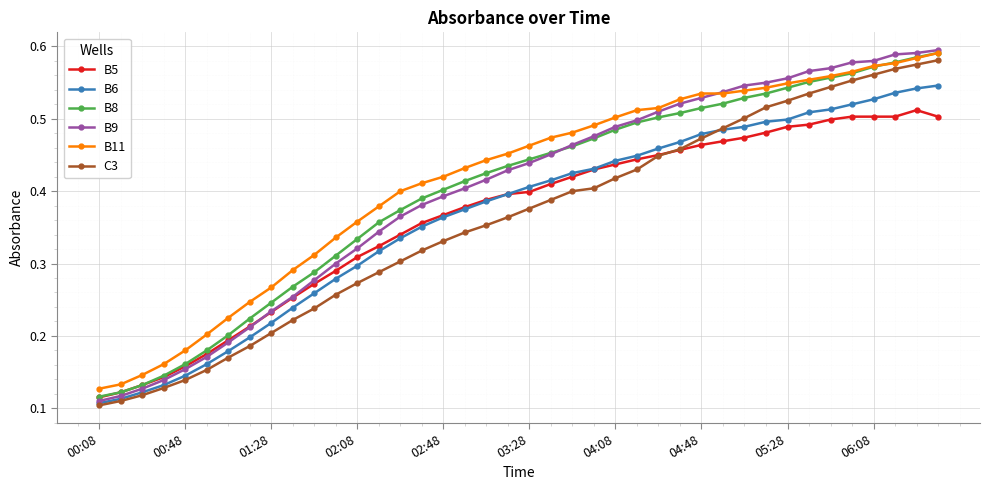

True or false: B5 has more than 0 interior local peaks.

True